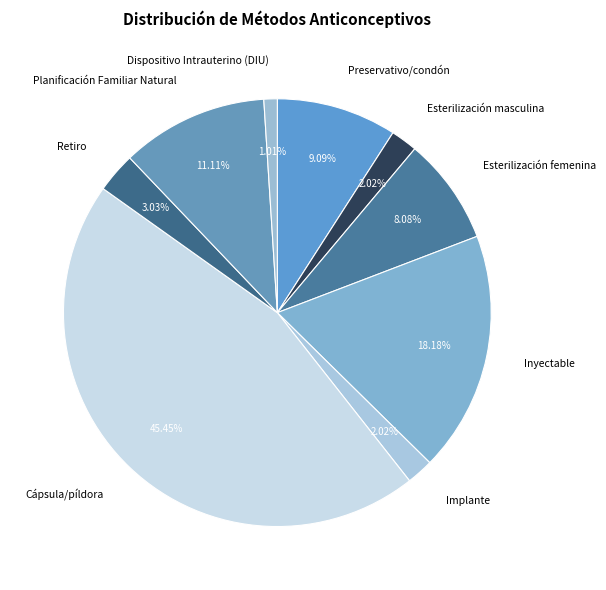

To the nearest percent, what is the difference between the Cápsula/píldora and Inyectable slice percentages?

27%